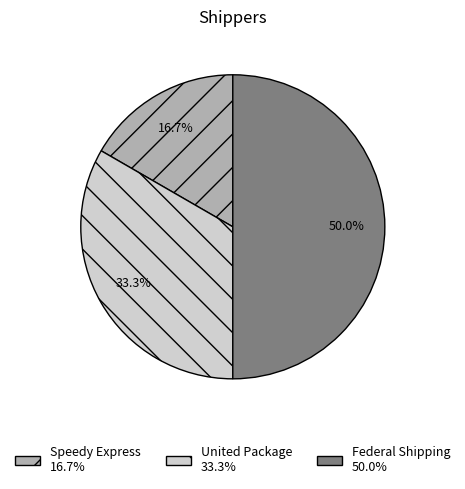

To the nearest percent, what is the combined percentage of United Package and Federal Shipping?

83%